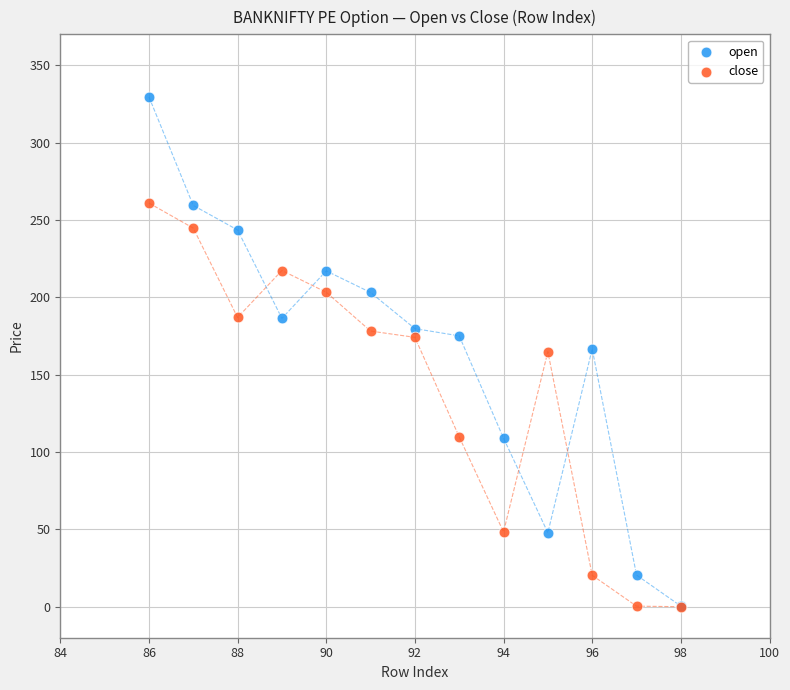

What are all the series names shown in the legend?

open, close